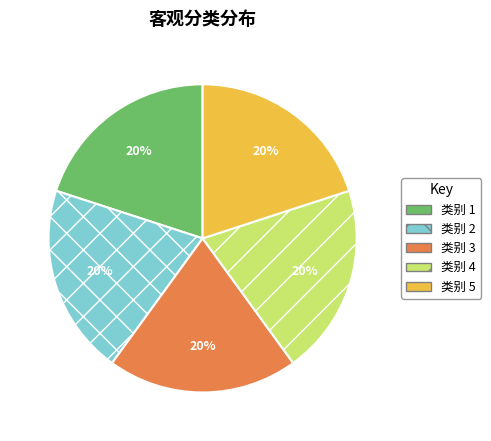

To the nearest percent, what is the average slice percentage?

20%